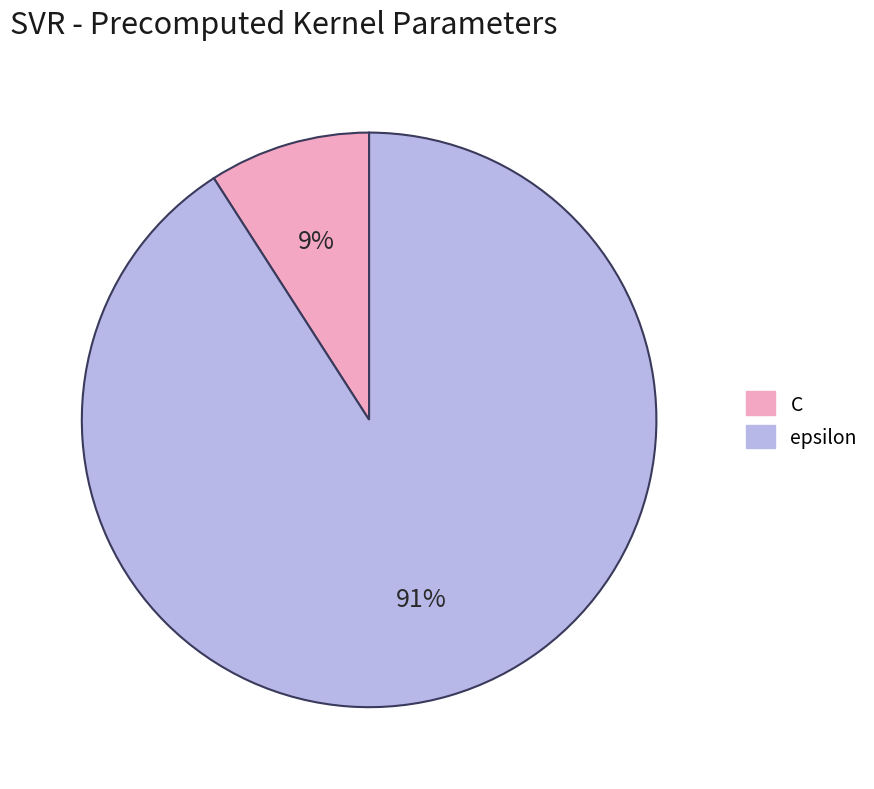

Combined, do epsilon and C account for over 50%?

Yes